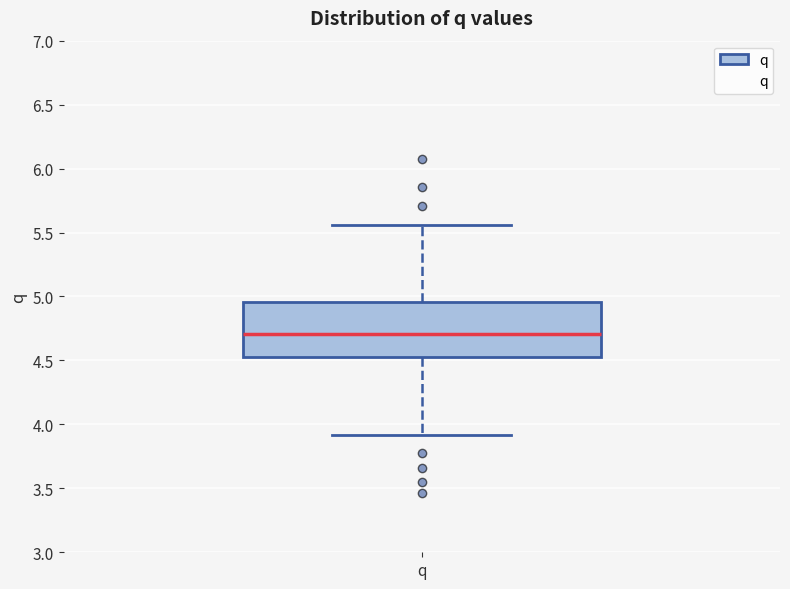

Read this box plot against the y-axis: the position of the median line, the range covered by the box, and the ends of both whiskers. The values are not printed on the chart, so give them approximately, as read against the axis.

median 4.70, box 4.50 to 4.95, whiskers 3.90 to 5.55